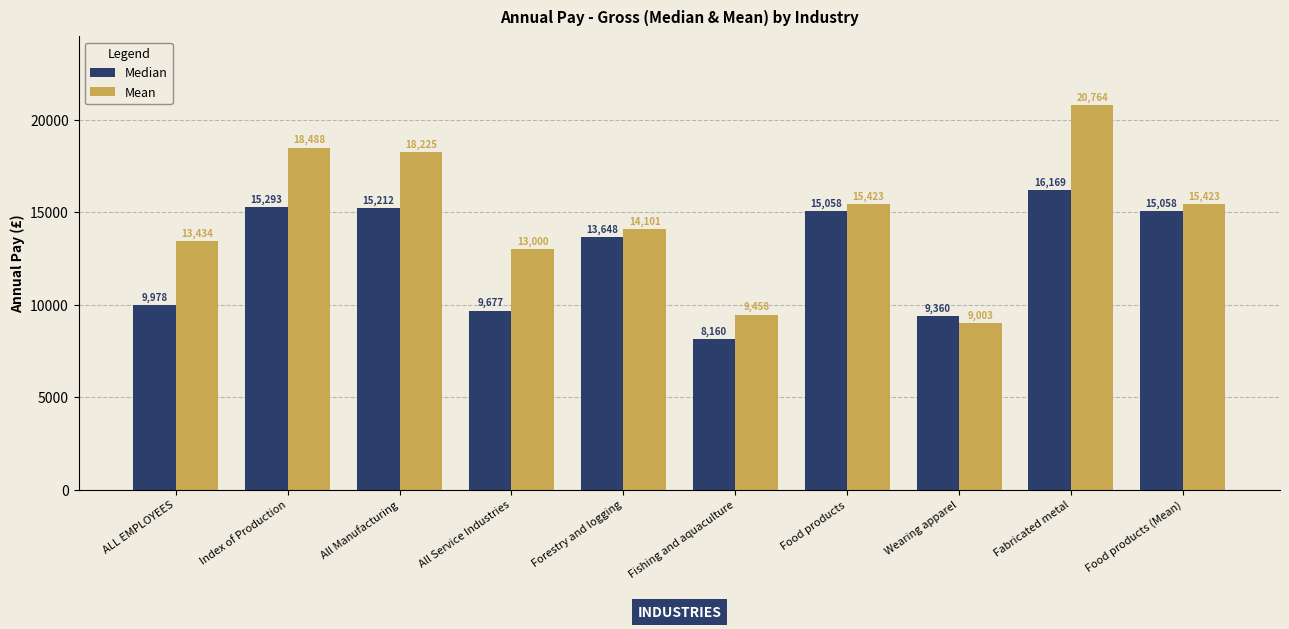

Rank the series at Fishing and aquaculture from lowest to highest value.

Median, Mean